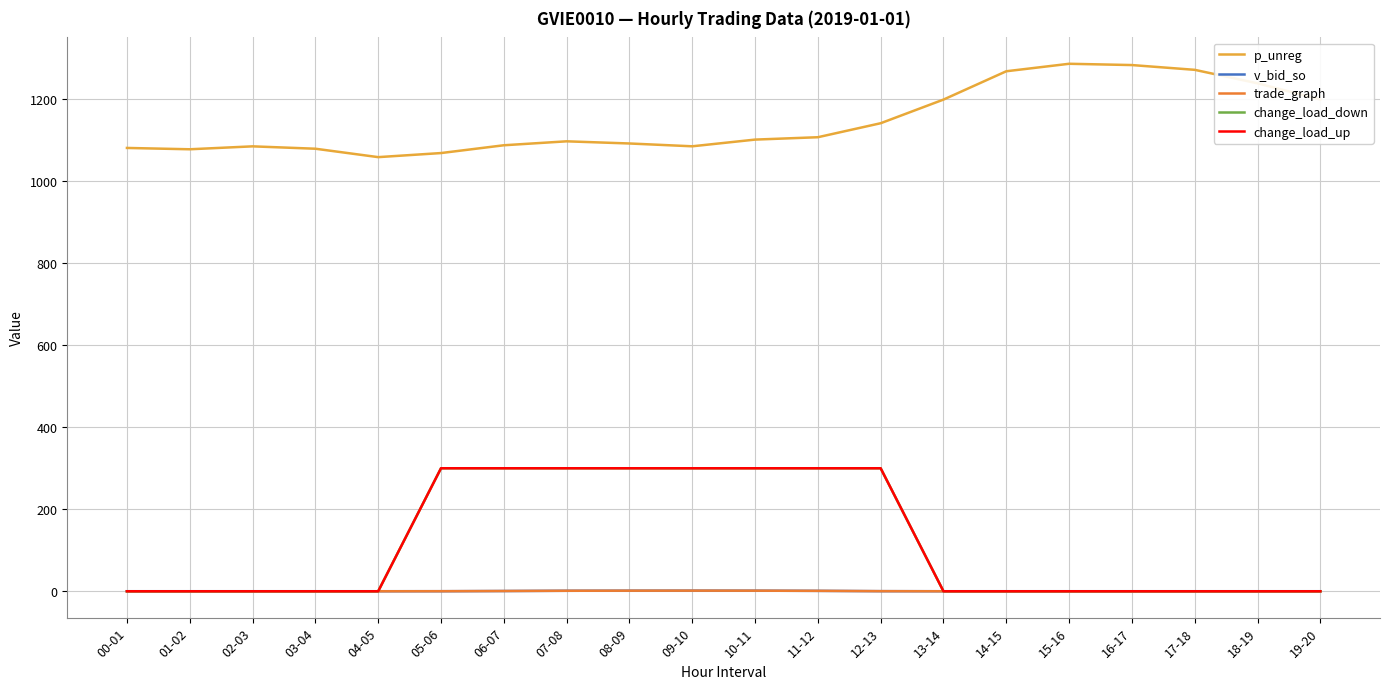

Does the chart have visible grid lines?

Yes